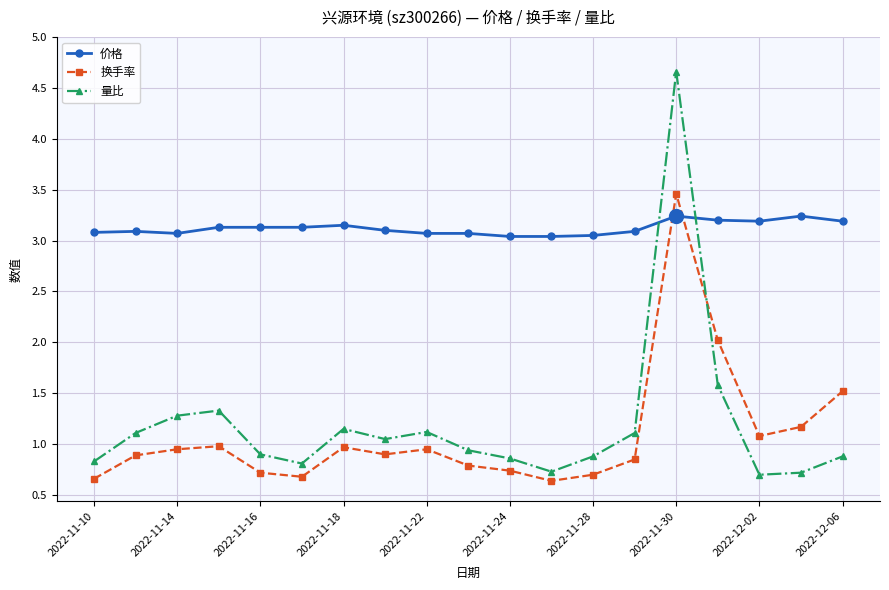

What is the maximum value shown in the chart?

4.7